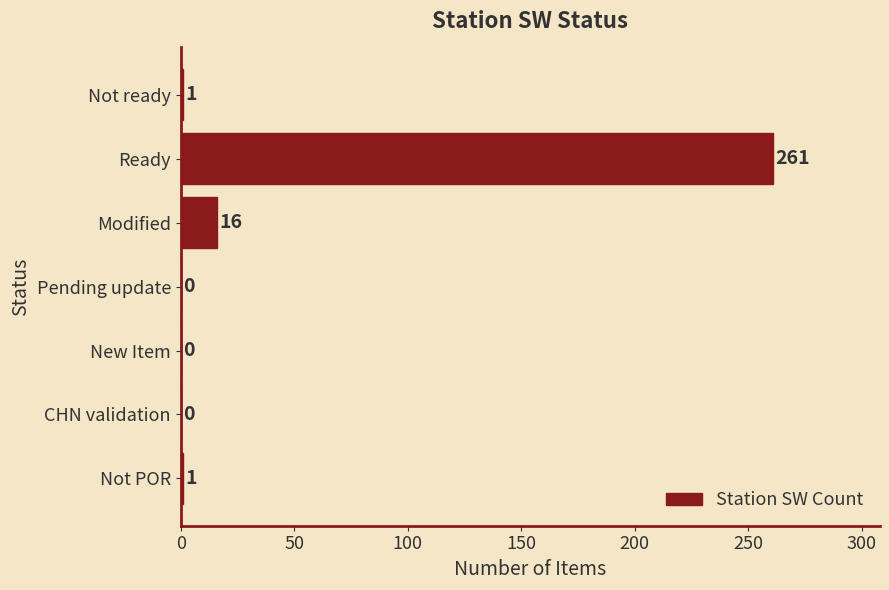

Reading bottom to top, what are all the values shown in this chart?

Not POR=1	CHN validation=0	New Item=0	Pending update=0	Modified=16	Ready=261	Not ready=1